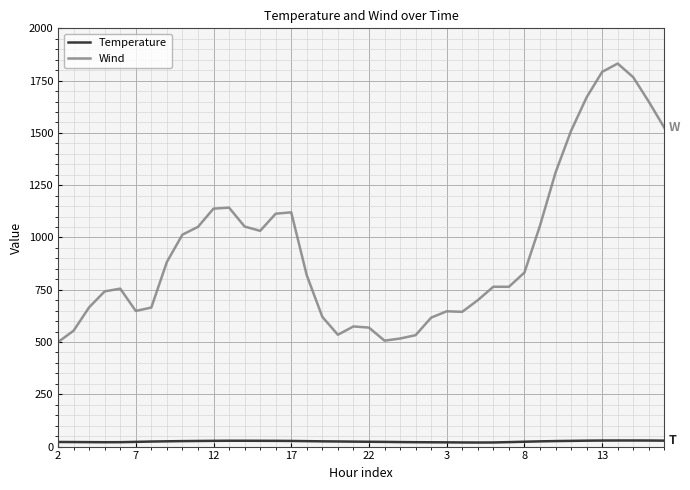

Which series has the largest total across all categories?

Wind